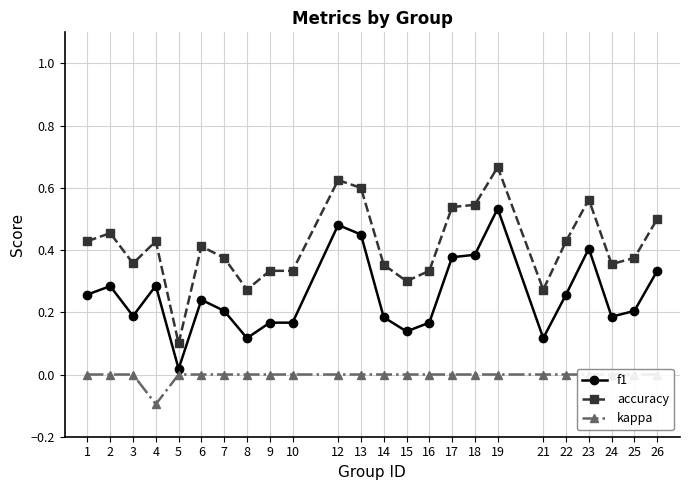

Which series has the largest total across all categories?

accuracy